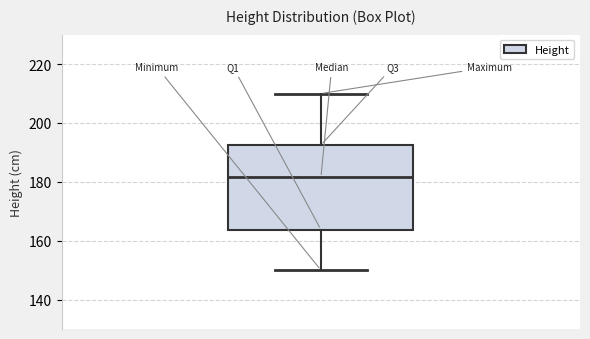

Where is the upper edge of the box on the y-axis? The values are not printed on the chart, so give them approximately, as read against the axis.

192